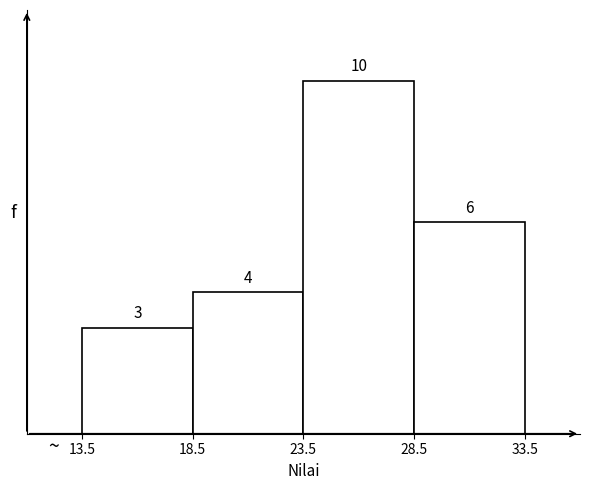

Which range on the x-axis has the tallest bar?

23.5 to 28.5